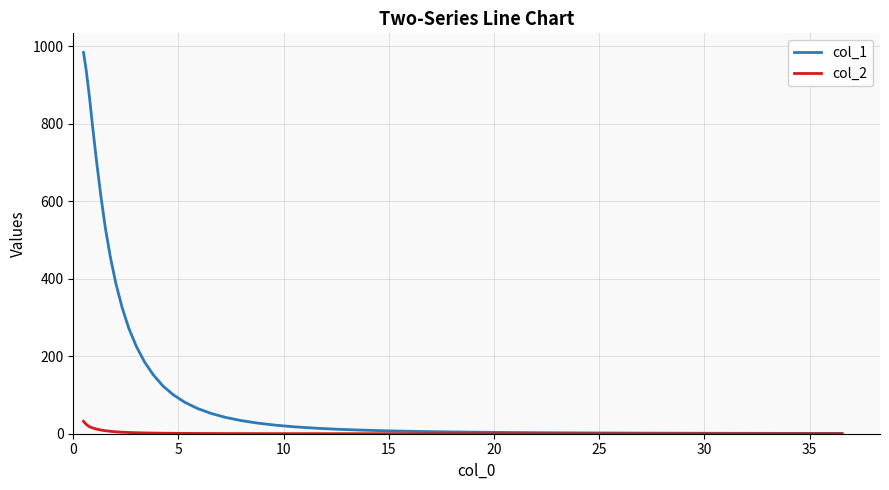

List the series in order of their peak value, highest first.

col_1, col_2